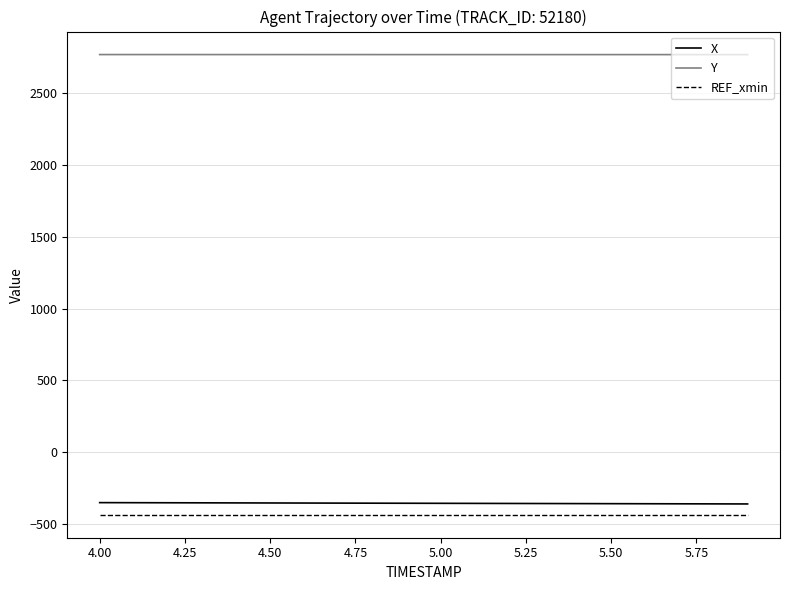

Which series has the largest total across all categories?

Y